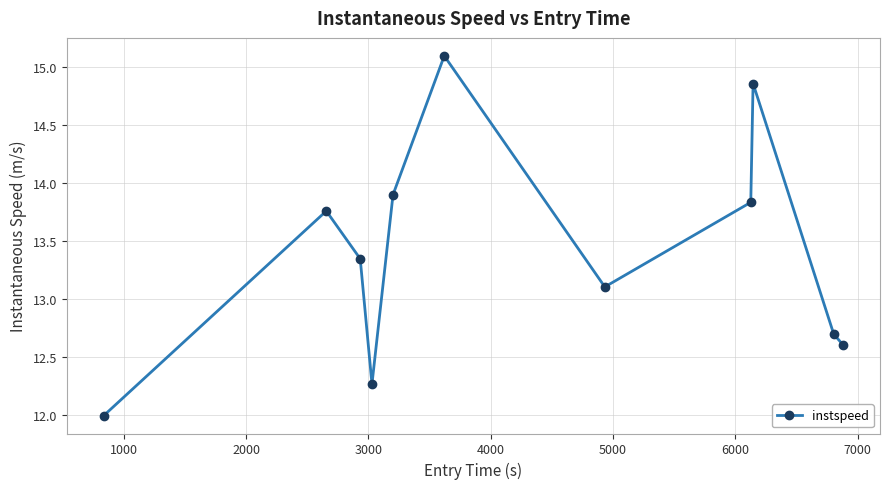

True or false: the data has more than 0 interior local peaks.

True